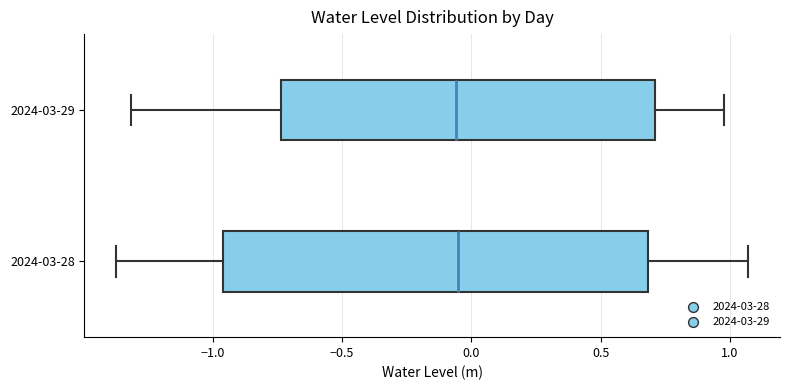

Which box is the widest, from its left edge to its right edge?

2024-03-28